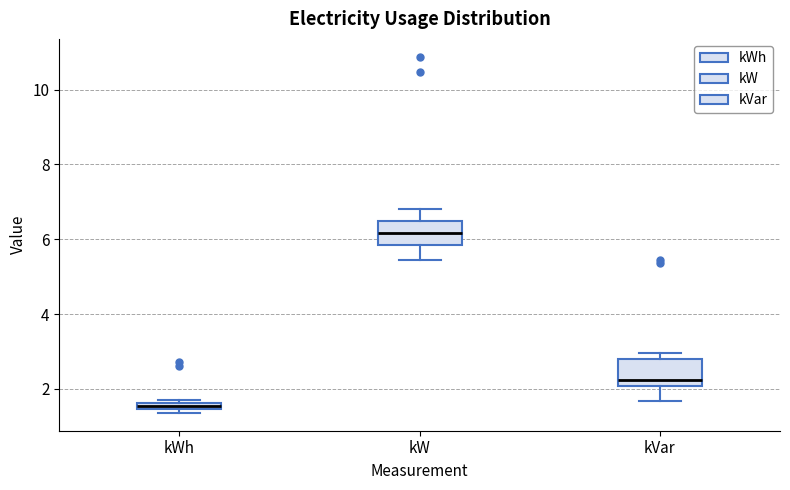

Which box has the lowest median line?

kWh